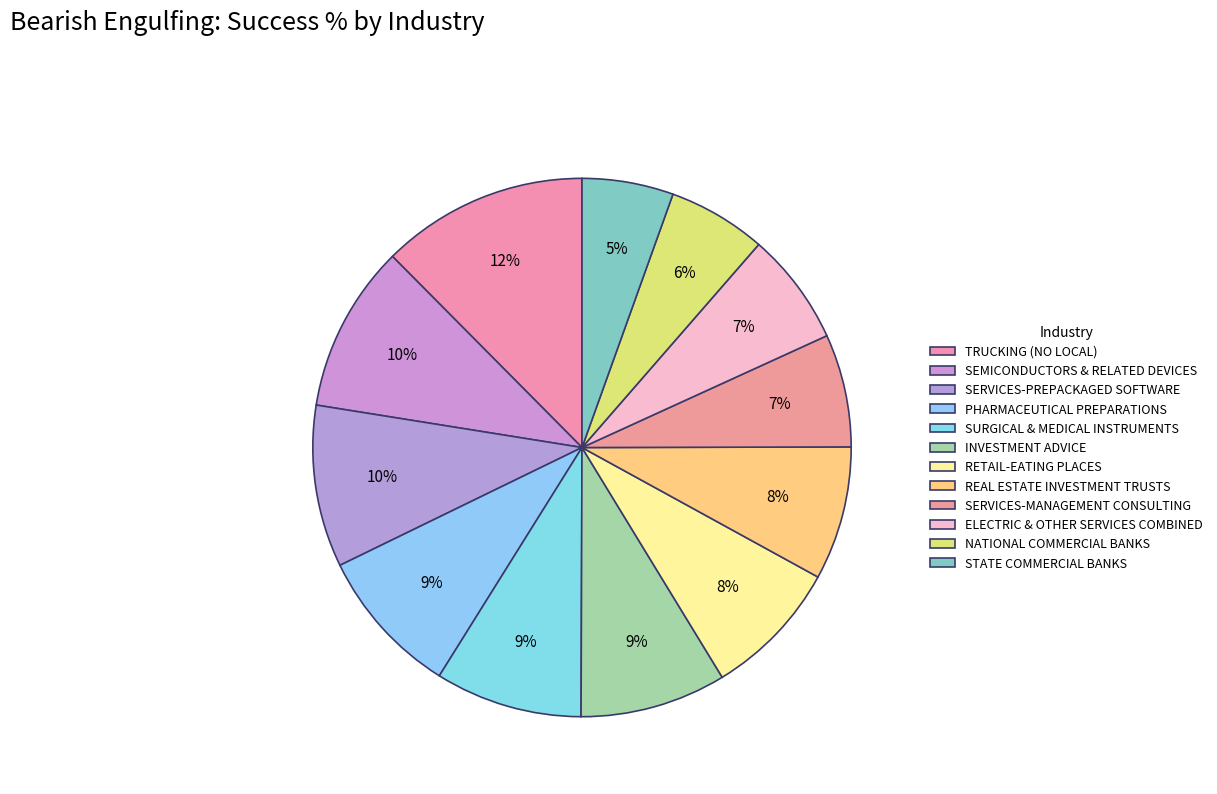

Count the number of slices in the pie.

12